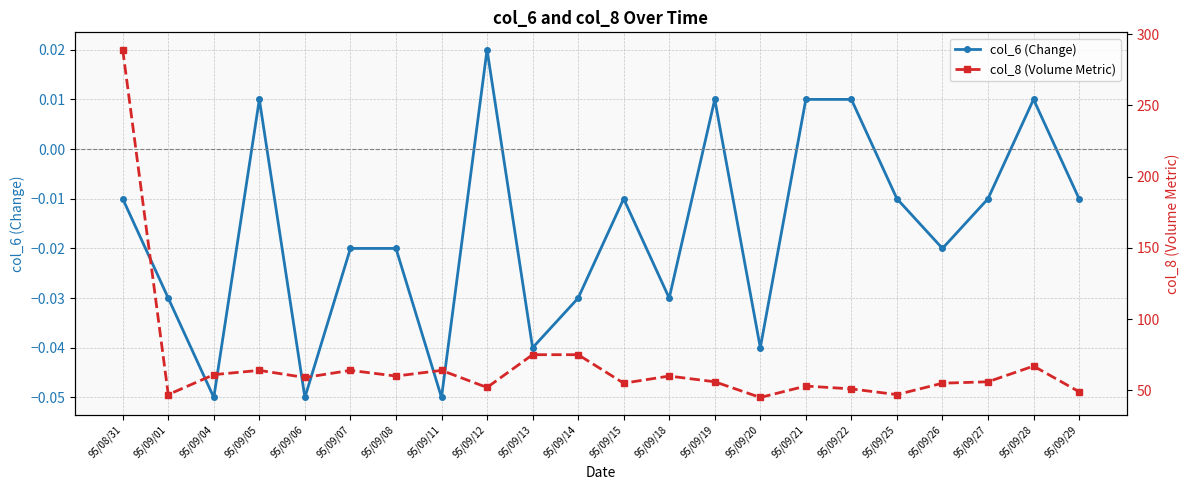

At which label does col_6 (Change) reach its minimum?

95/09/04